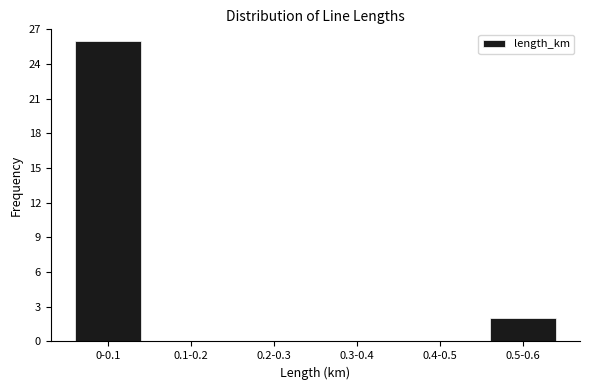

Reading left to right, list all the values displayed in this chart.

0-0.1=26	0.1-0.2=0	0.2-0.3=0	0.3-0.4=0	0.4-0.5=0	0.5-0.6=2